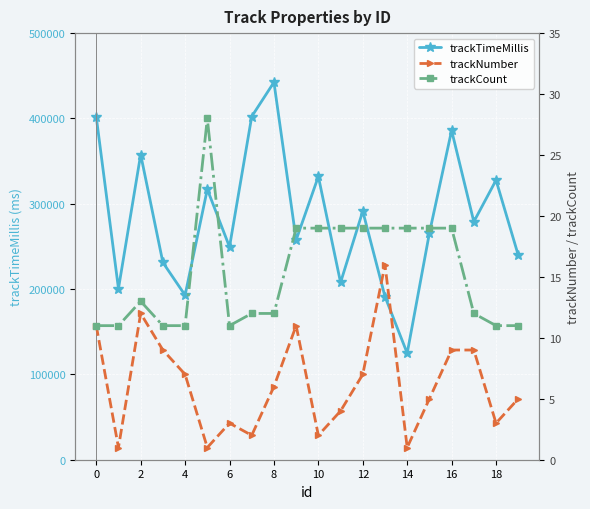

What is the highest value of the trackTimeMillis series?

442400